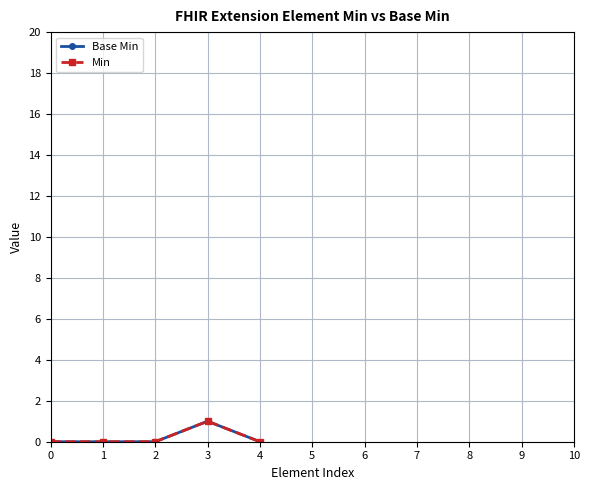

Is this an area chart (filled region under the line)?

No